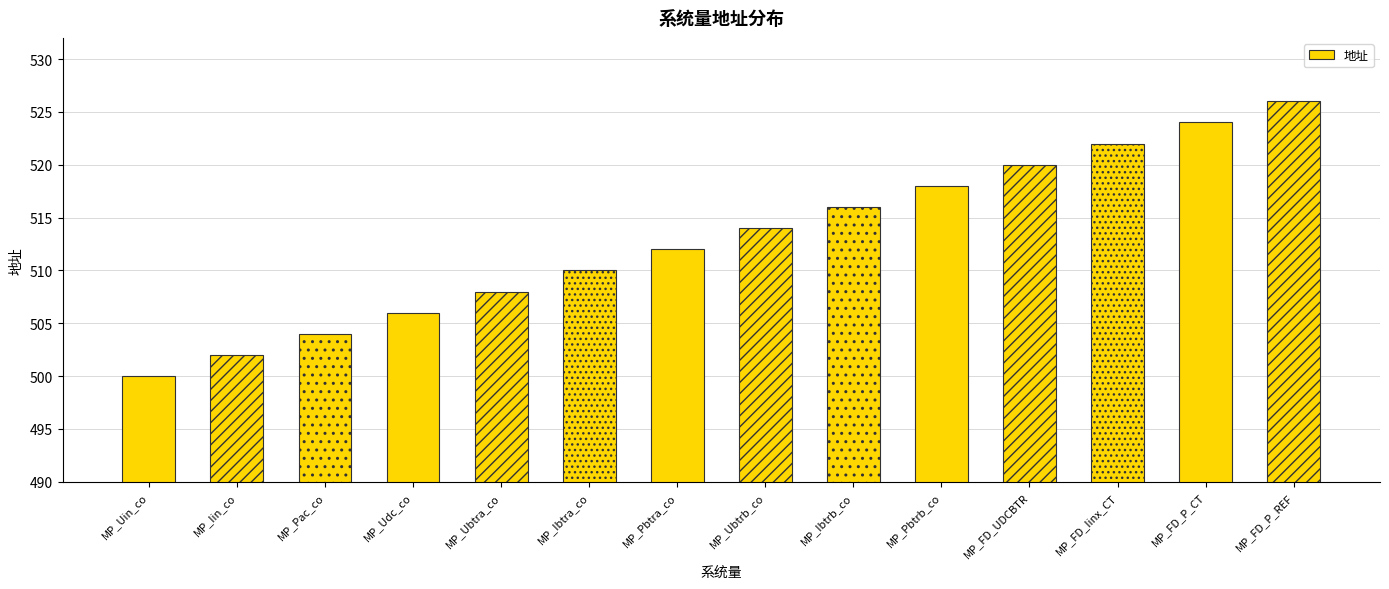

Reading left to right, transcribe all the data shown in this chart.

MP_Uin_co=500	MP_Iin_co=502	MP_Pac_co=504	MP_Udc_co=506	MP_Ubtra_co=508	MP_Ibtra_co=510	MP_Pbtra_co=512	MP_Ubtrb_co=514	MP_Ibtrb_co=516	MP_Pbtrb_co=518	MP_FD_UDCBTR=520	MP_FD_Iinx_CT=522	MP_FD_P_CT=524	MP_FD_P_REF=526